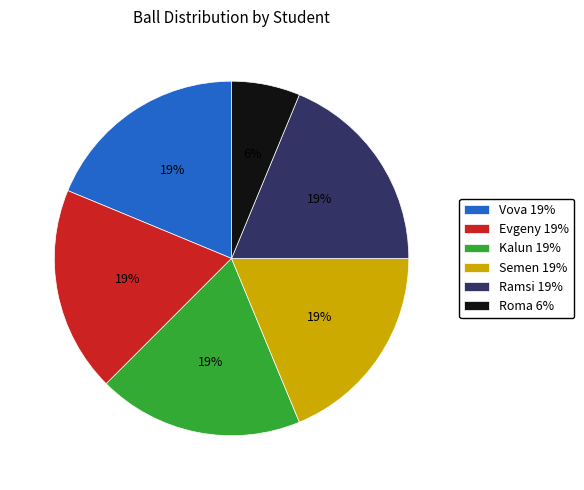

How many slices are in this pie chart?

6